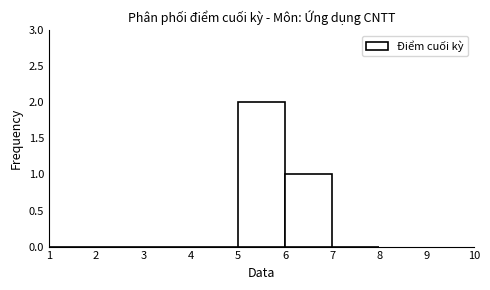

Which range on the x-axis has the tallest bar?

5 to 6